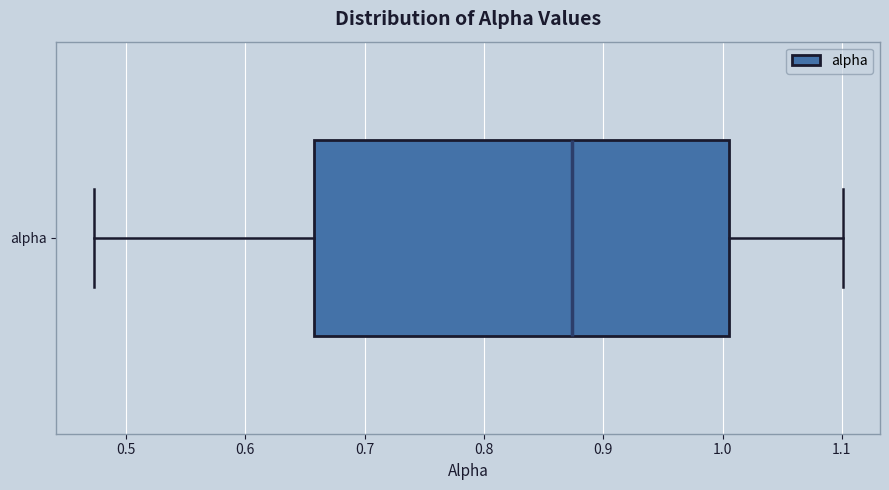

Where is the left edge of the box for alpha on the x-axis? The values are not printed on the chart, so give them approximately, as read against the axis.

0.66